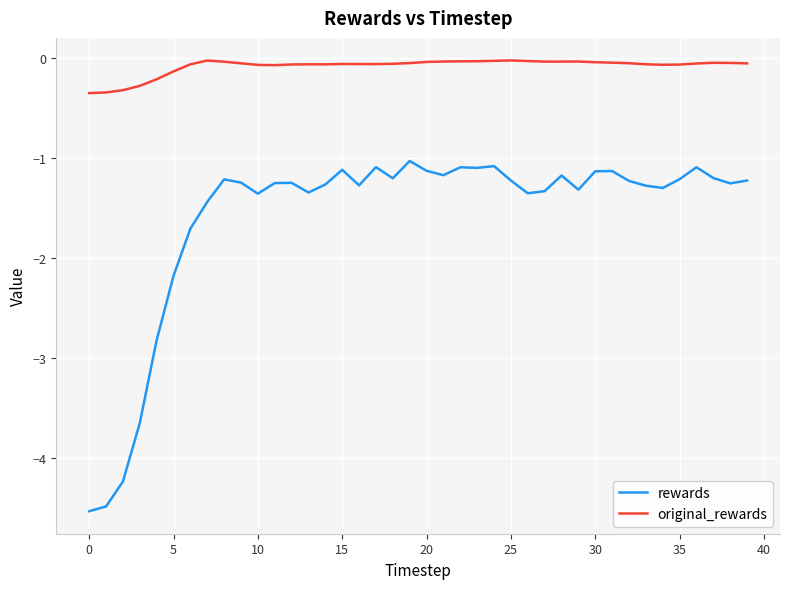

Which series has the largest total across all categories?

original_rewards